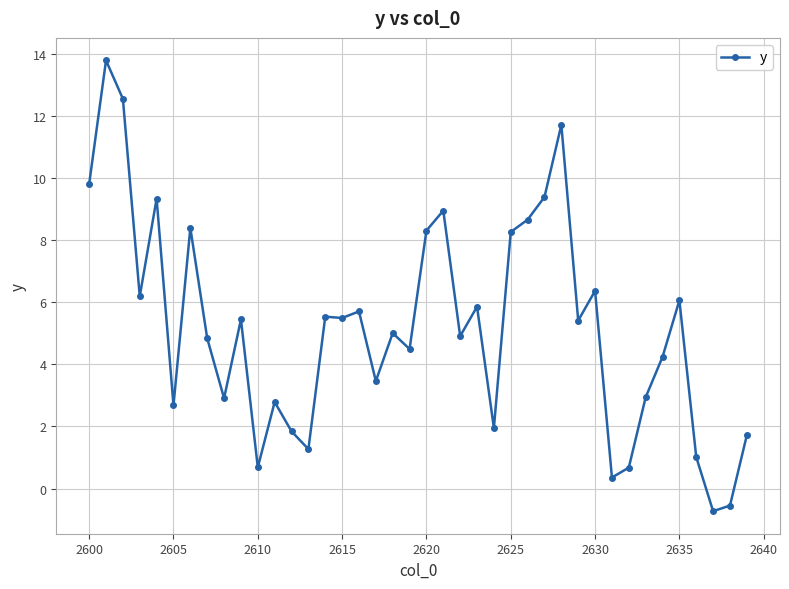

What is the maximum value shown in the chart?

13.8